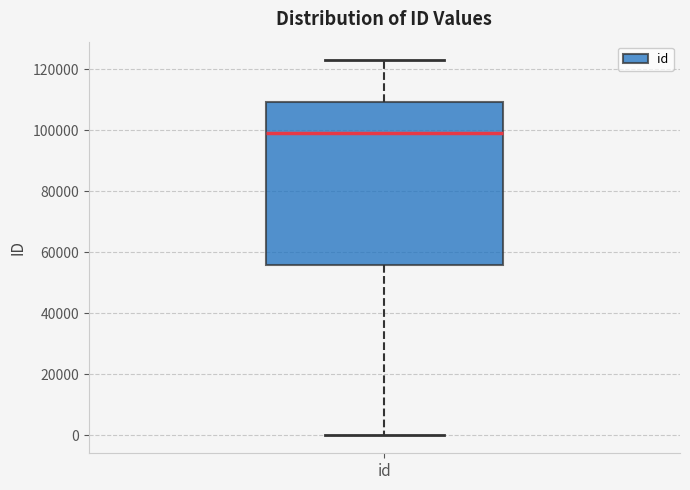

Where does the median line of the box for id sit on the y-axis? The values are not printed on the chart, so give them approximately, as read against the axis.

98000